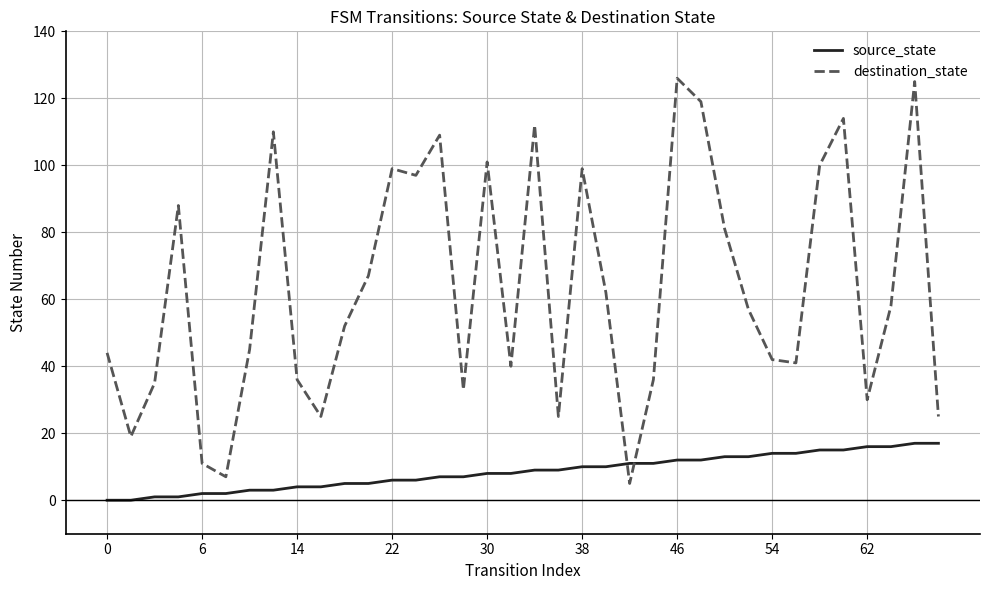

Rank the series by their maximum value, from lowest to highest.

source_state, destination_state